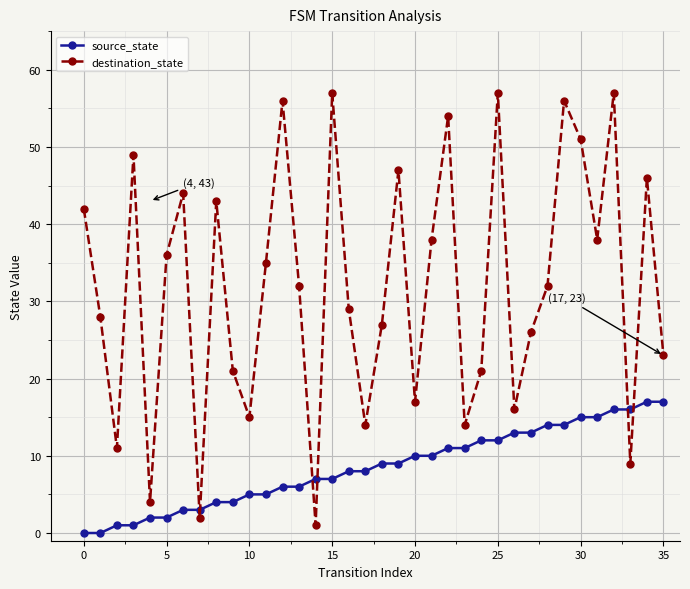

In destination_state, how many points are higher than both neighbors (excluding endpoints)?

11